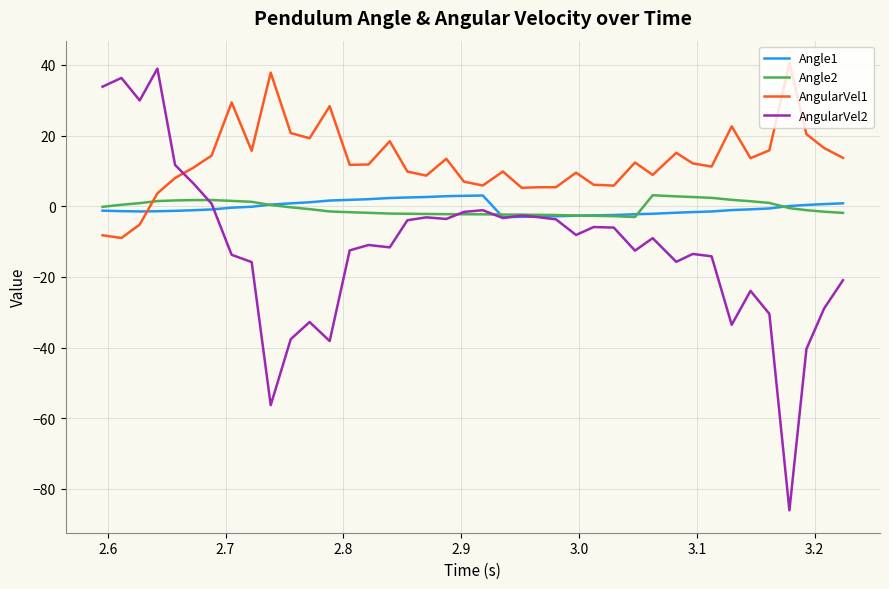

Which series has the largest range (max minus min)?

AngularVel2